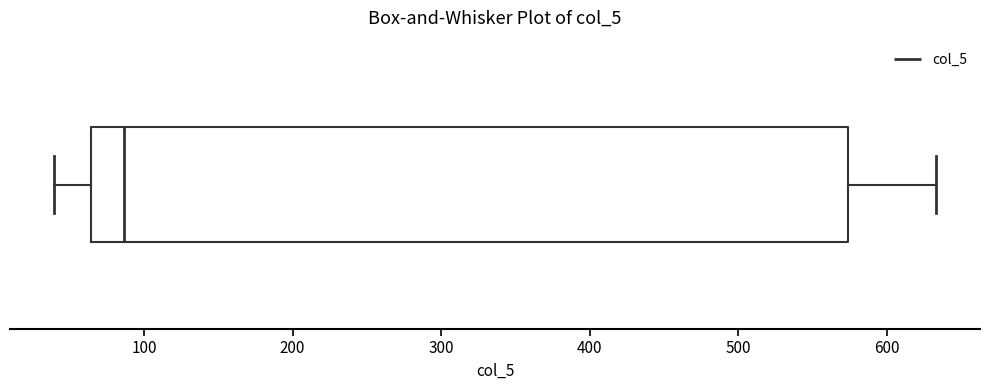

Where does the right whisker of the box end on the x-axis? The values are not printed on the chart, so give them approximately, as read against the axis.

630